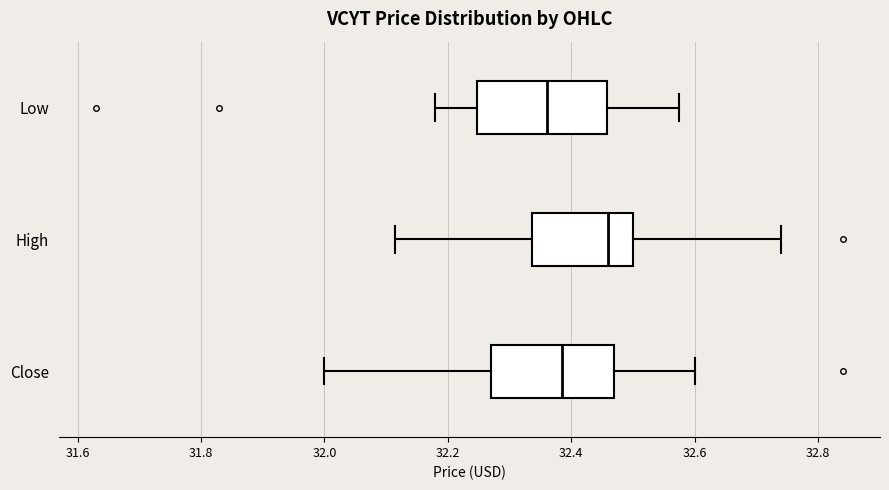

Where is the left edge of the box for Low on the x-axis? The values are not printed on the chart, so give them approximately, as read against the axis.

32.24